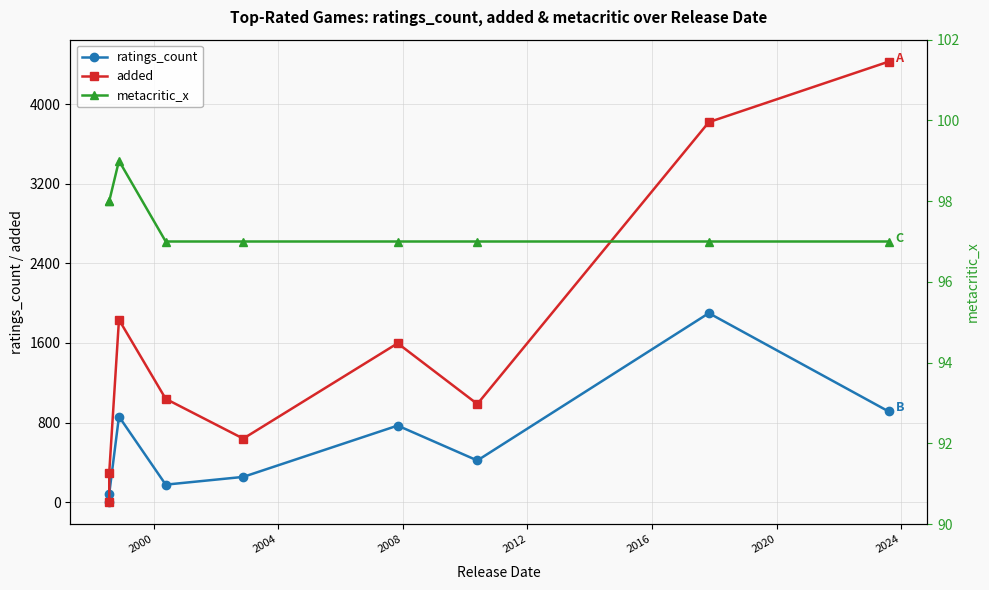

List the series in order of their peak value, lowest first.

metacritic_x, ratings_count, added